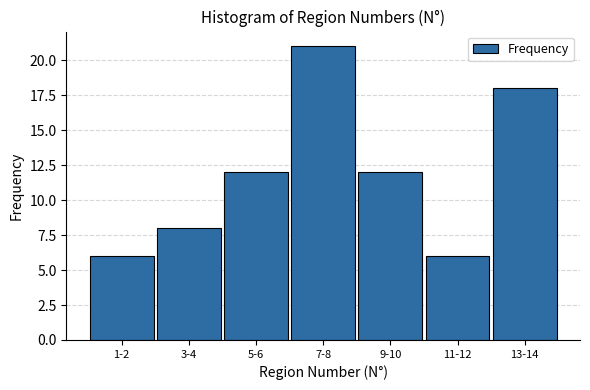

Reading left to right, extract all data points from this chart.

6	8	12	21	12	6	18